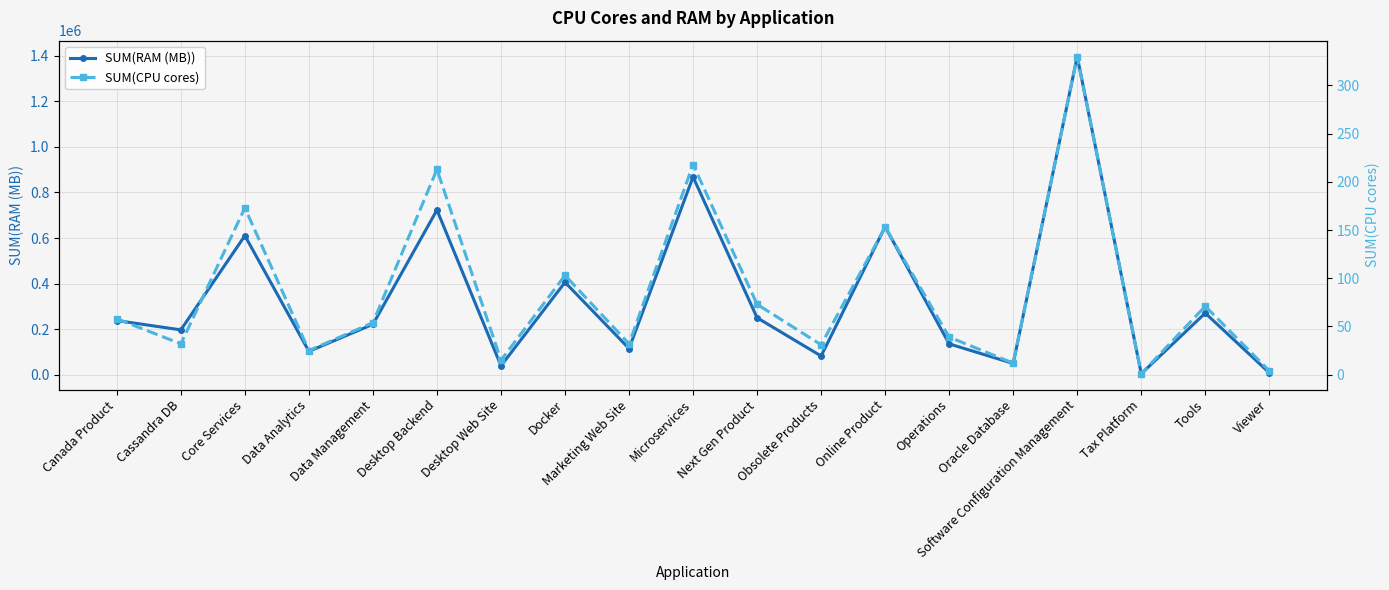

How many data points in SUM(CPU cores) are above 54?

9